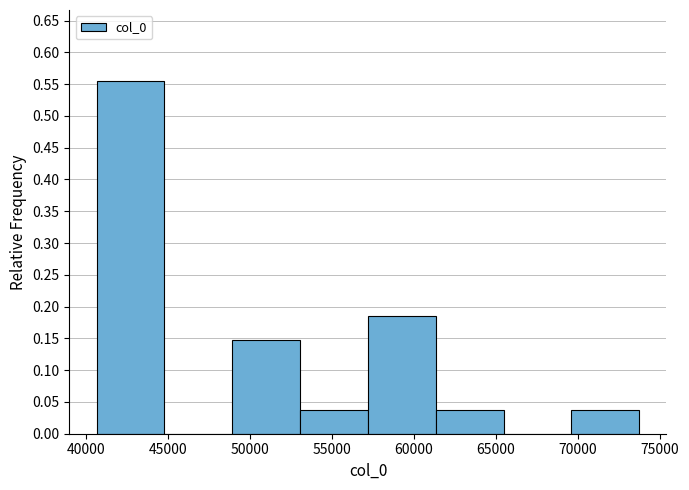

How tall is the bar that spans 57000 to 61500 on the x-axis? Neither the bar edges nor the heights are printed on the chart, so give them approximately, as read against the axes.

0.185